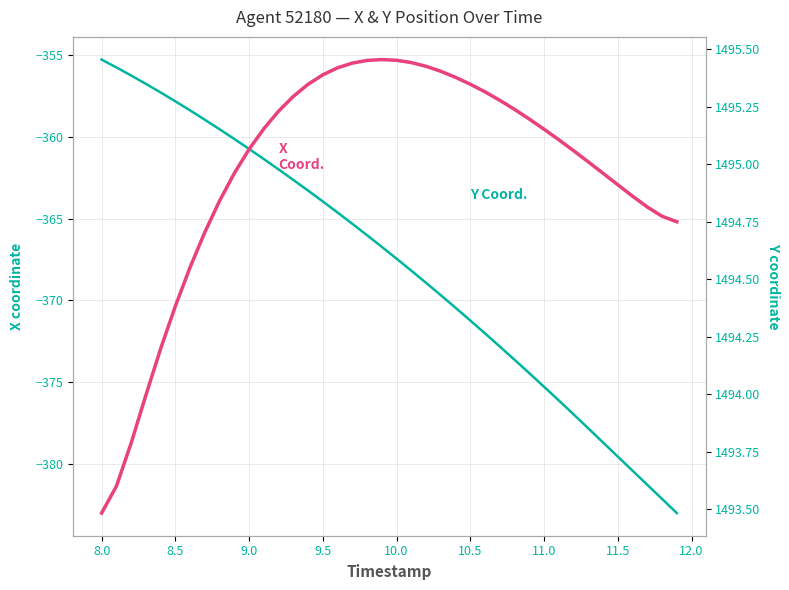

What are all the series names shown in the legend?

X
Coord., Y
Coord.